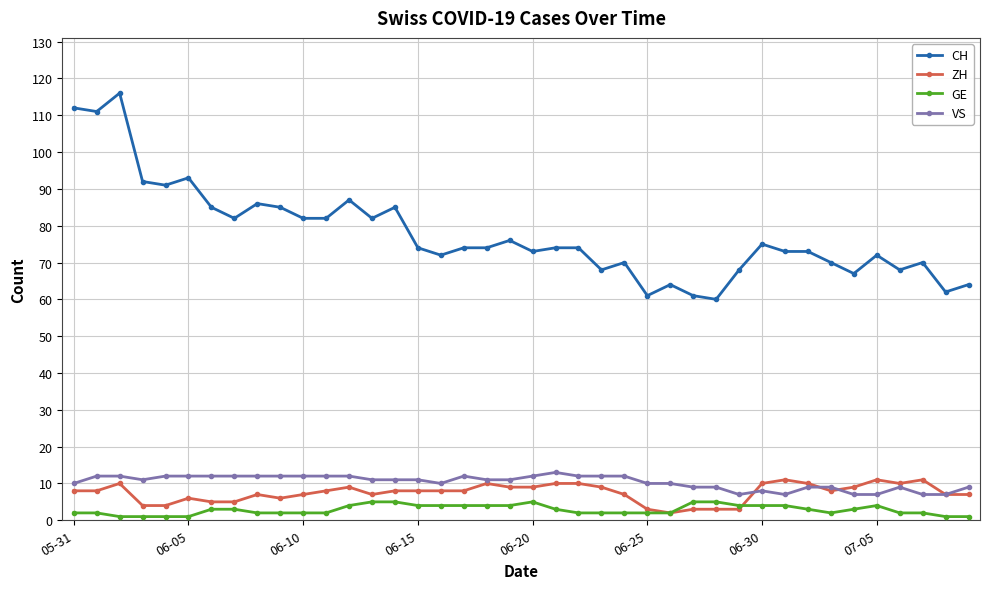

True or false: CH and GE intersect in this chart.

False